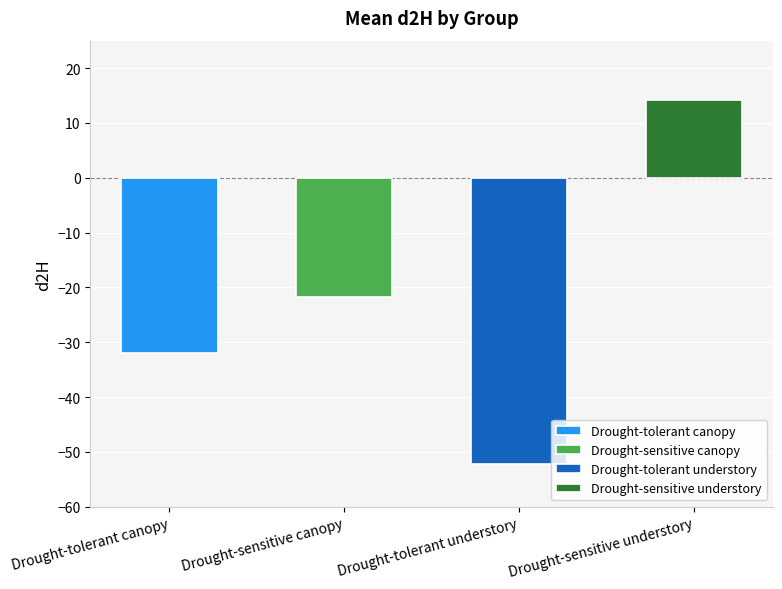

The value of Drought-tolerant canopy at Drought-sensitive canopy is -31.4. True or false?

True